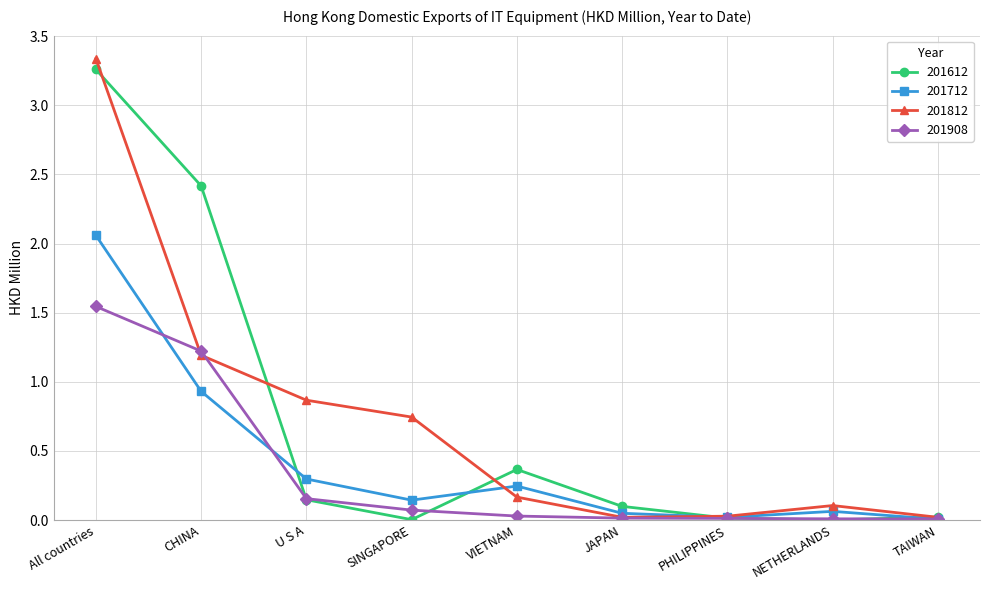

How many distinct data groups are displayed?

4